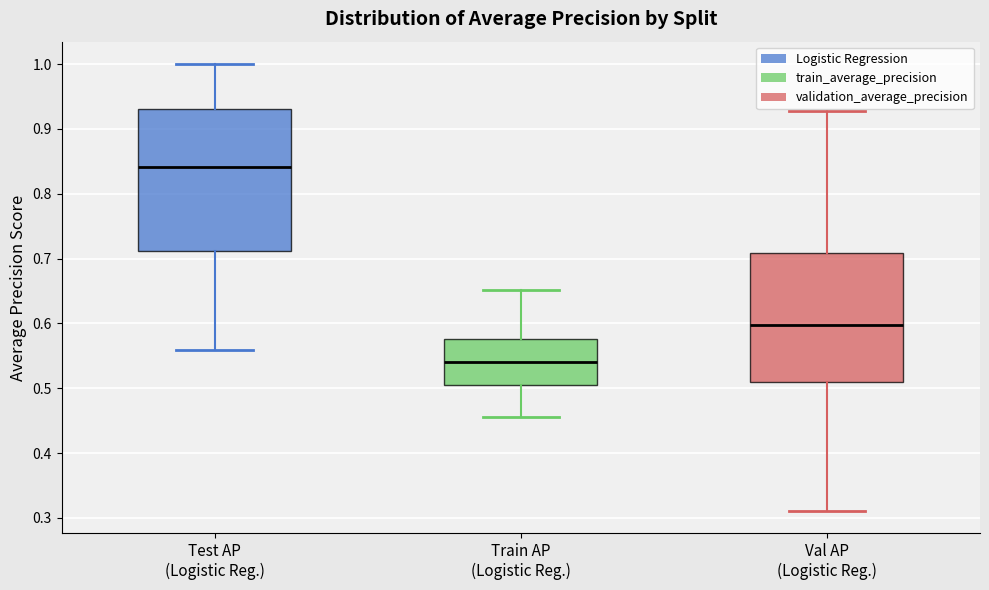

Reading left to right, read every box against the y-axis: the position of its median line, the range the box covers, and the ends of its whiskers. The values are not printed on the chart, so give them approximately, as read against the axis.

Test AP (Logistic Reg.): median 0.84, box 0.71 to 0.93, whiskers 0.56 to 1.00
Train AP (Logistic Reg.): median 0.54, box 0.50 to 0.58, whiskers 0.46 to 0.65
Val AP (Logistic Reg.): median 0.60, box 0.51 to 0.71, whiskers 0.31 to 0.93